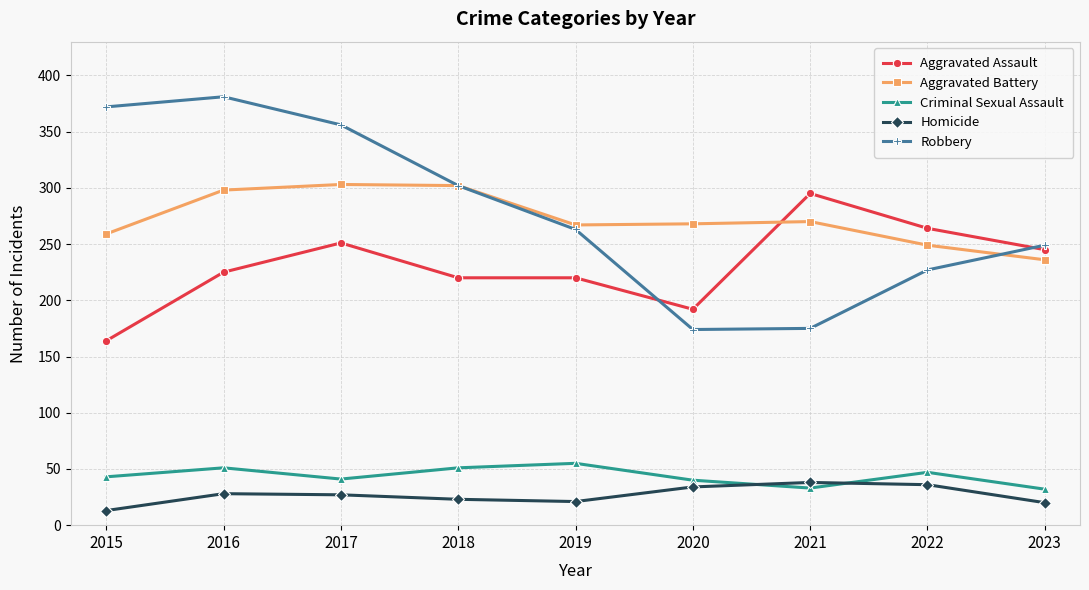

What is the minimum value for Homicide?

13